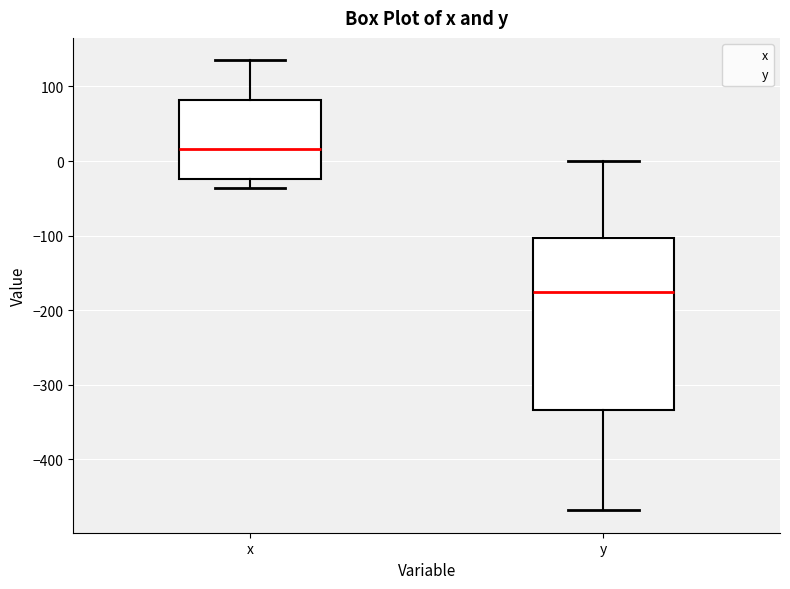

Which box has the lowest median line?

y